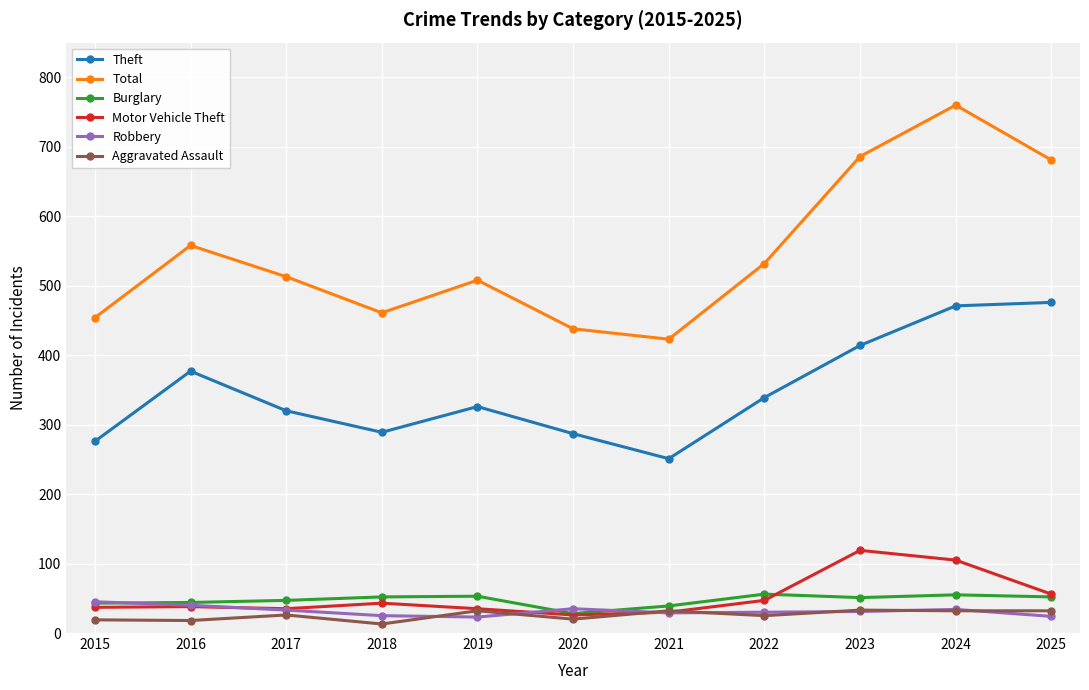

Does the chart display data point markers on the line(s)?

Yes